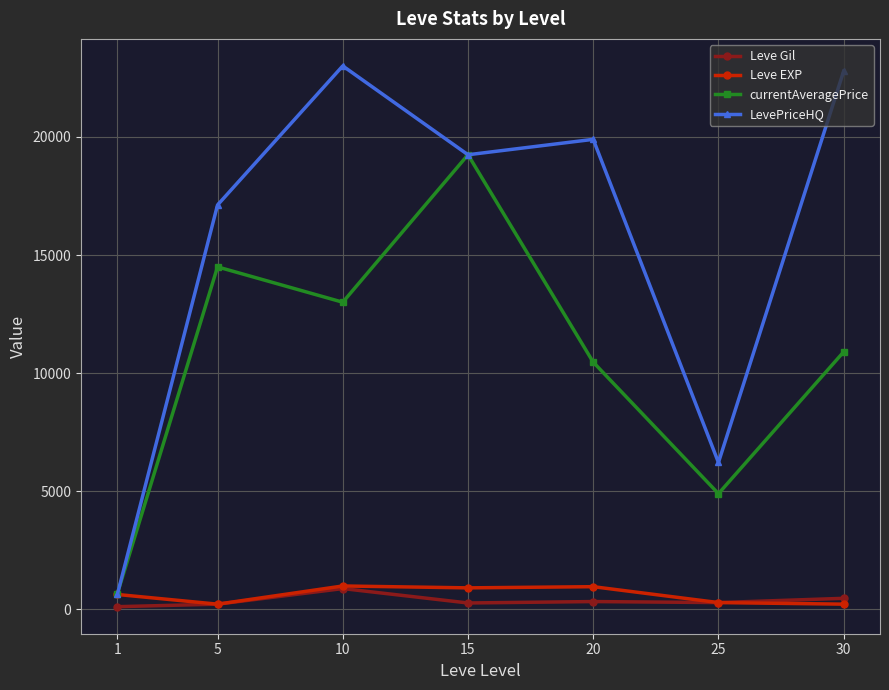

How many data points does each series have?

7